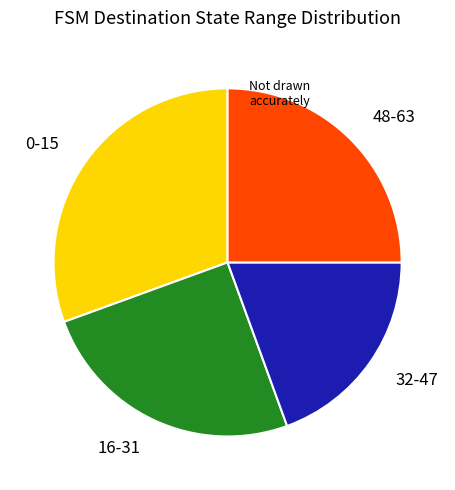

Which has a higher value, 0-15 or 48-63?

0-15